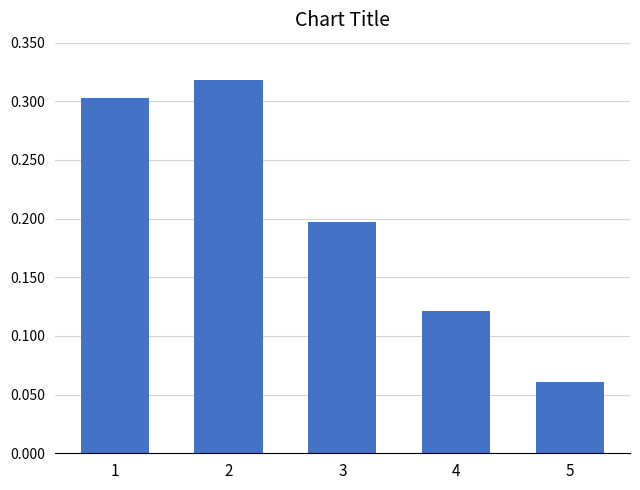

List the labels in order of value, largest first.

2, 1, 3, 4, 5